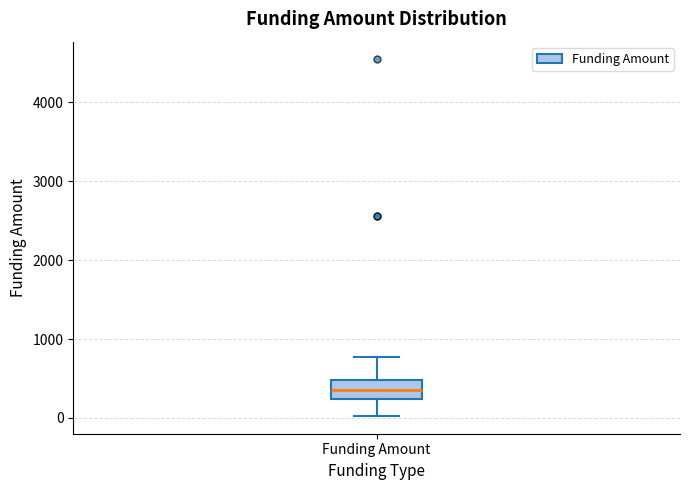

Transcribe this box plot: give where the median line is, the range the box spans, and where the two whiskers end, as read against the y-axis. The values are not printed on the chart, so give them approximately, as read against the axis.

median 400, box 200 to 500, whiskers 0 to 800